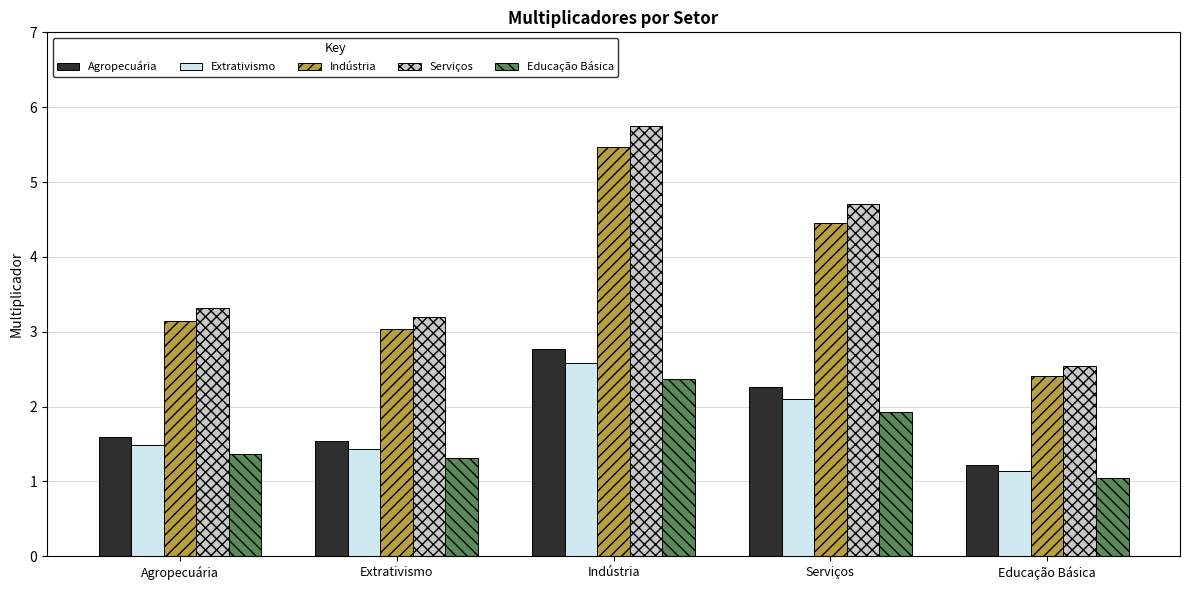

How many groups of bars are there?

5